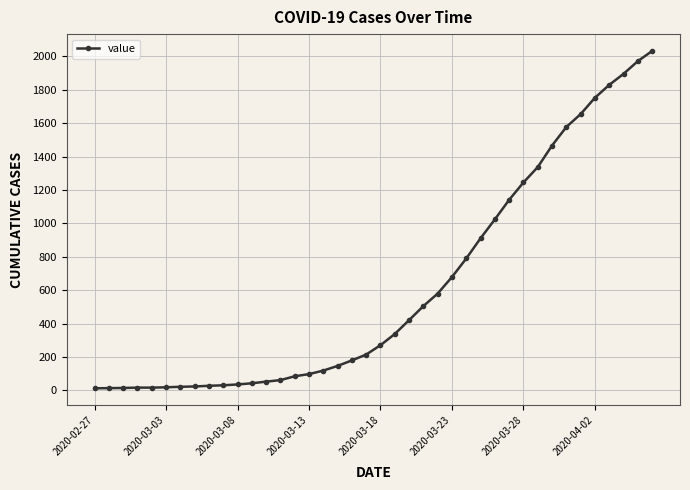

What is the difference between the second highest and minimum values?

1958